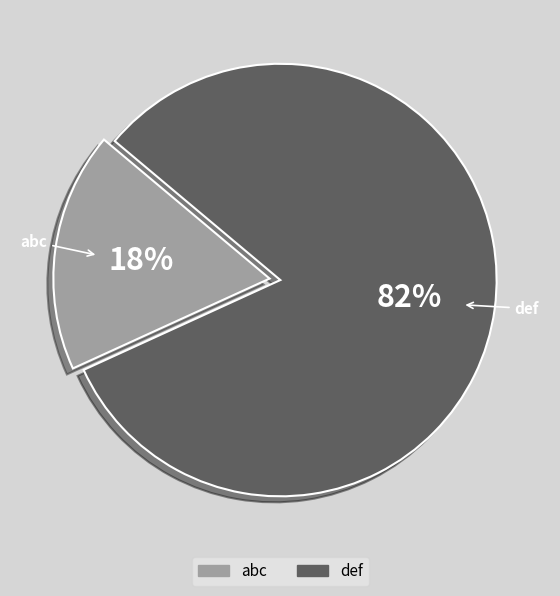

True or false: abc accounts for 6% of the total.

False